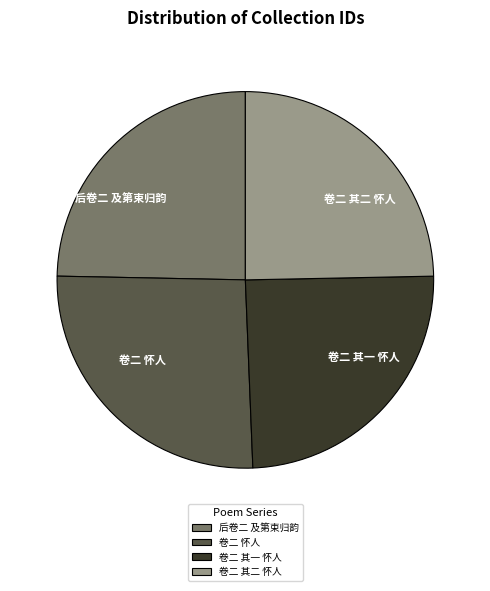

True or false: 卷二 怀人 accounts for 26% of the total.

True